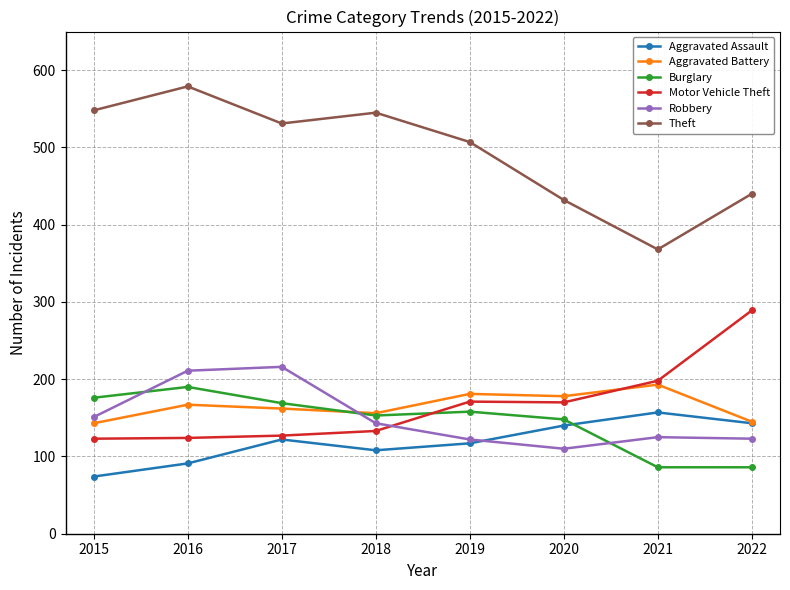

What is the difference between the Motor Vehicle Theft values at 2021 and 2020?

28